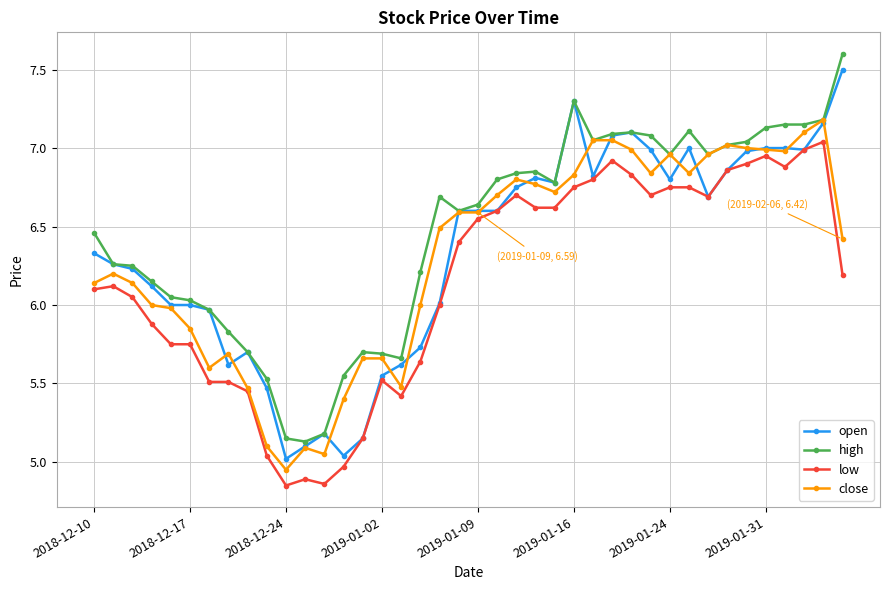

What is the greatest value displayed?

7.6